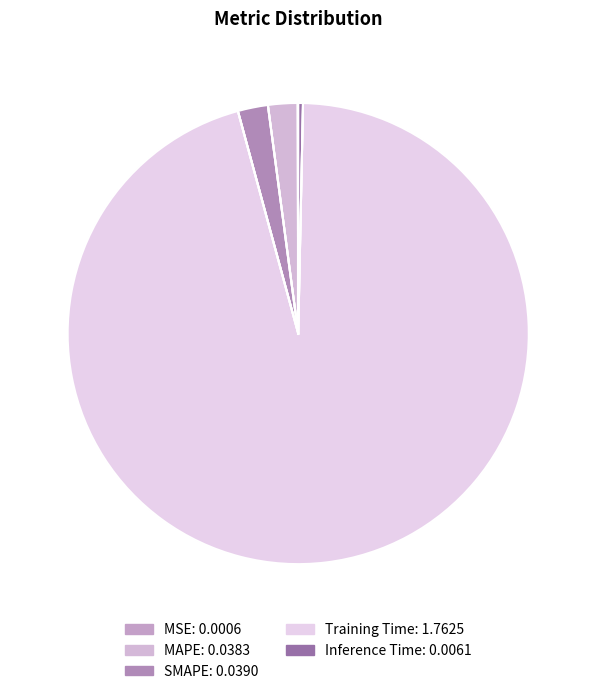

What percentage is the Training Time slice, to the nearest percent?

95%